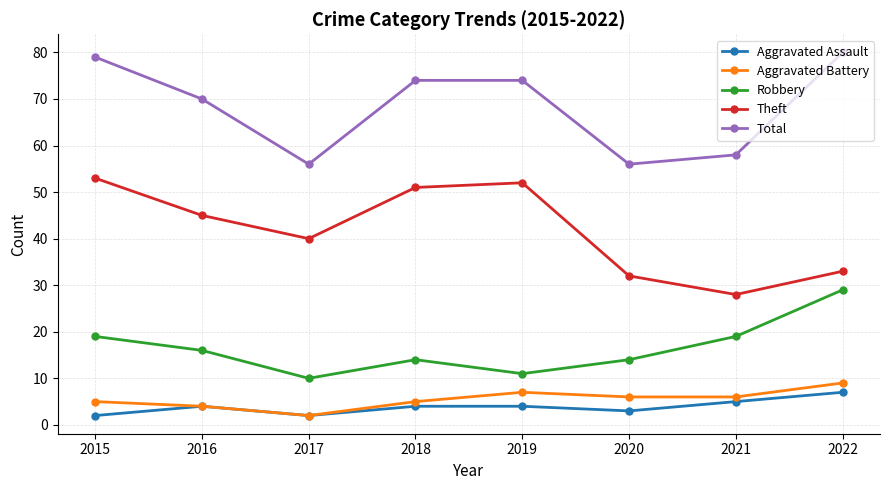

What is the spread (max minus min) of values at 2020?

53